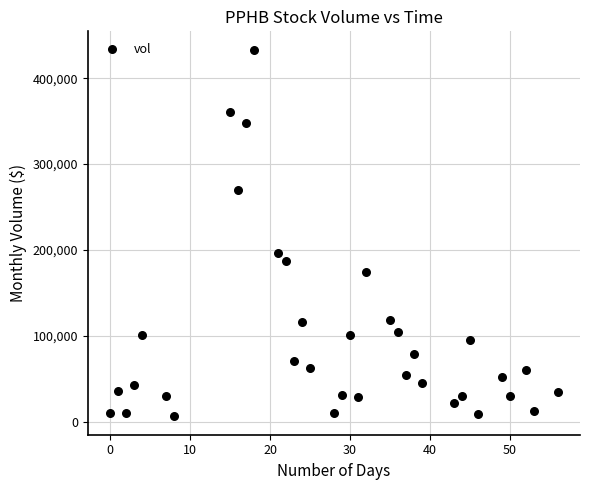

What is the range of X values (max minus min)?

56